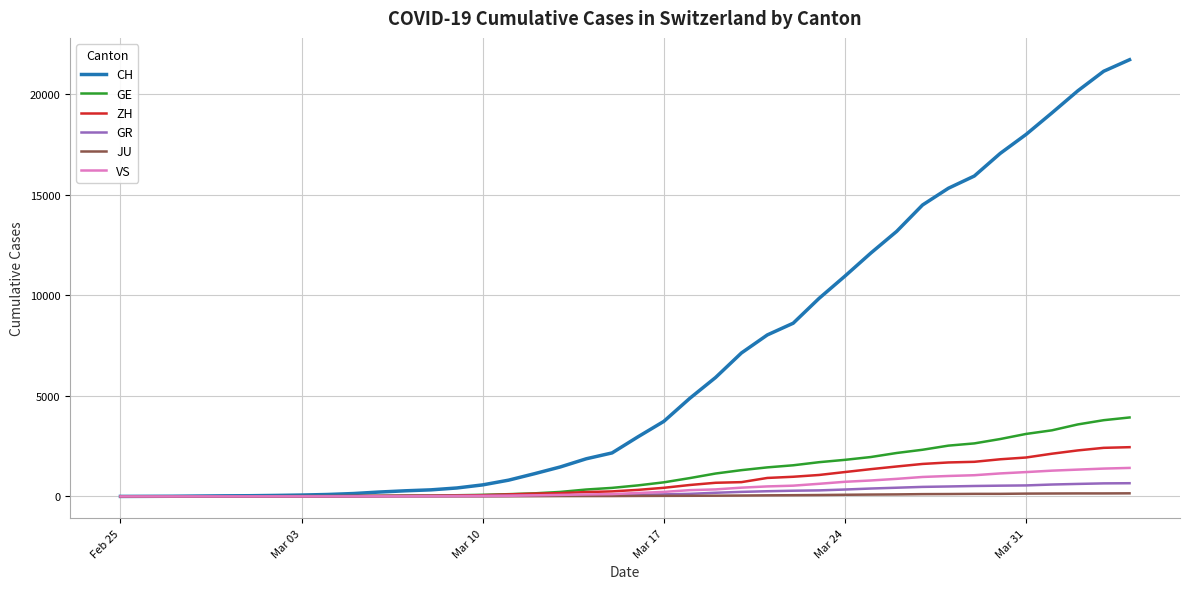

What is the highest value of the VS series?

1418